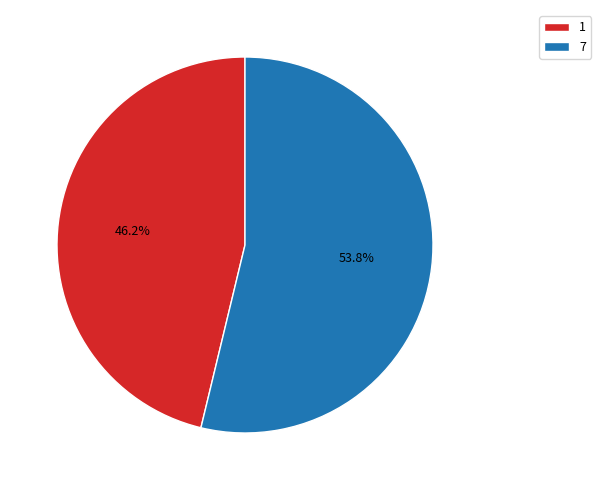

How much of the chart is everything except 7?

46.2%